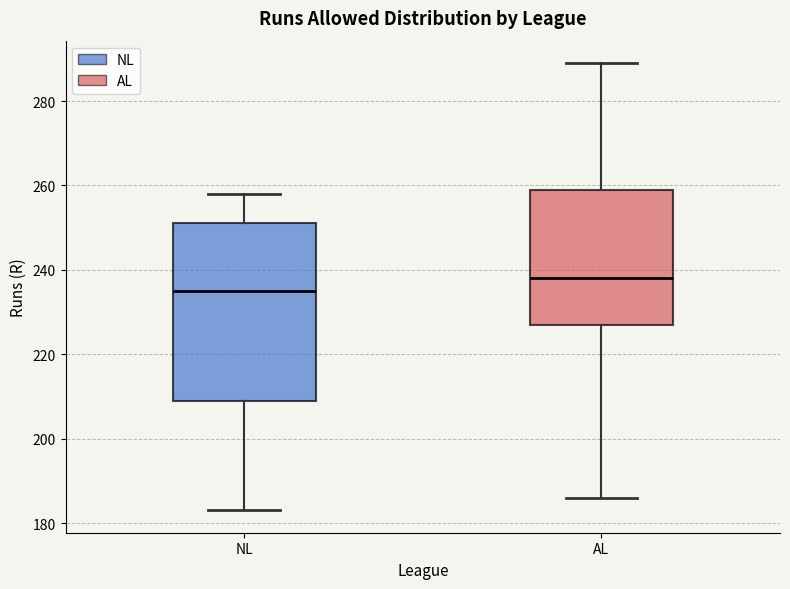

Comparing the boxes themselves (not the whiskers), which one is the tallest?

NL